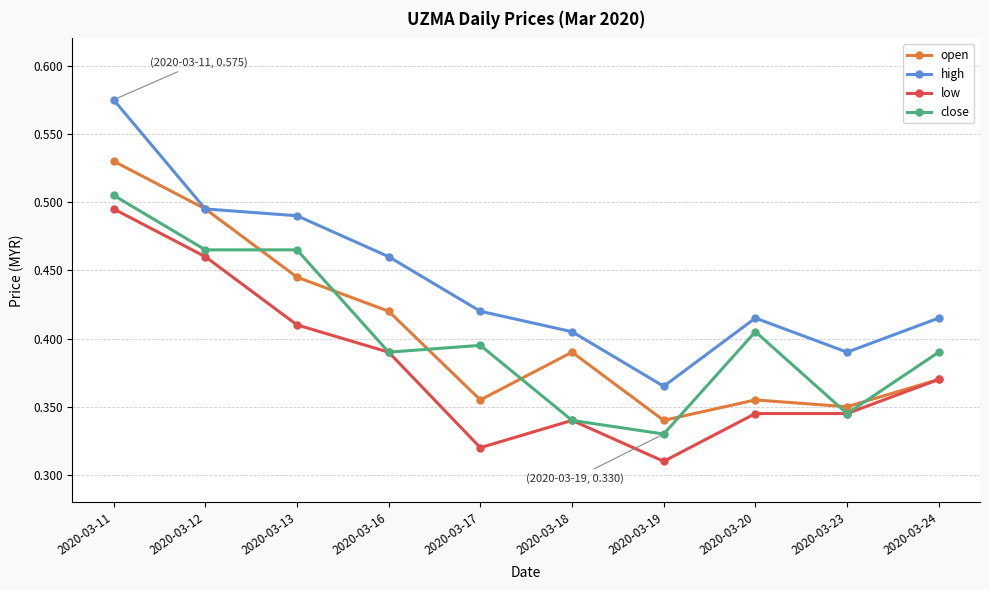

Is it true that close equals 0.6 at 2020-03-18?

False